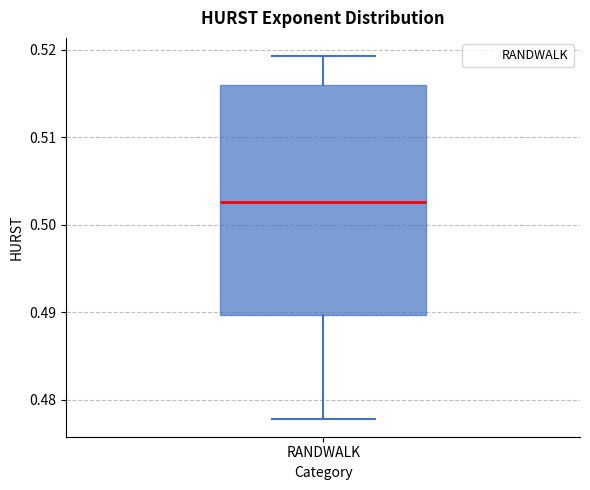

Where is the upper edge of the box for RANDWALK on the y-axis? The values are not printed on the chart, so give them approximately, as read against the axis.

0.516